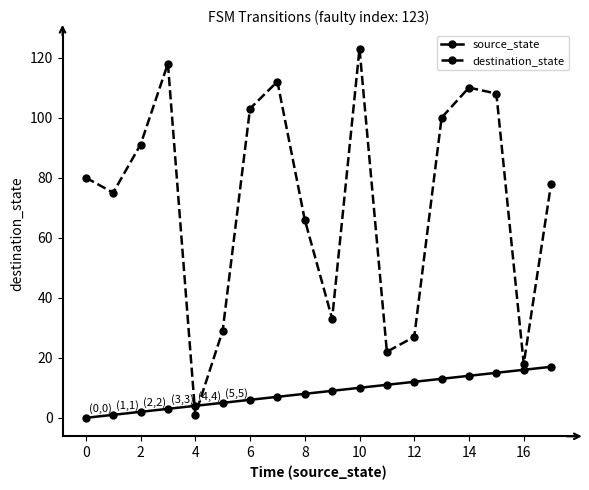

What is the maximum value shown in the chart?

123